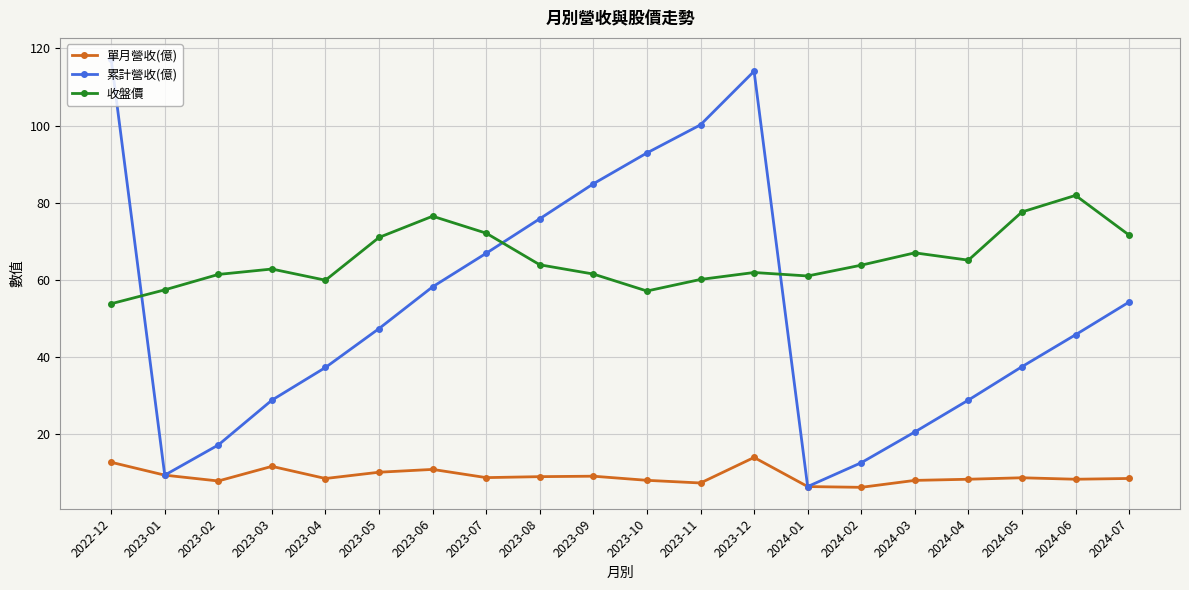

Where do 收盤價 and 累計營收(億) first cross each other?

2022-12 and 2023-01